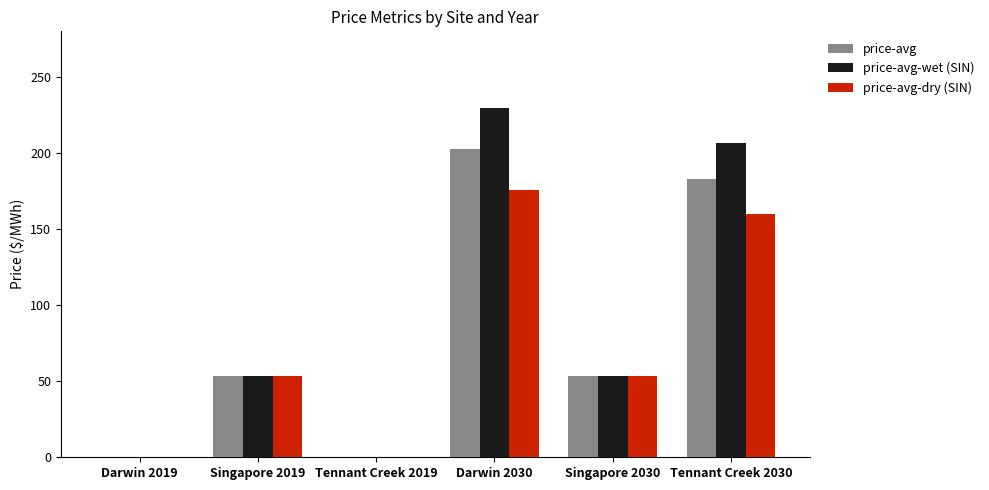

Which series changed the most between Darwin 2019 and Tennant Creek 2030?

price-avg-wet (SIN)